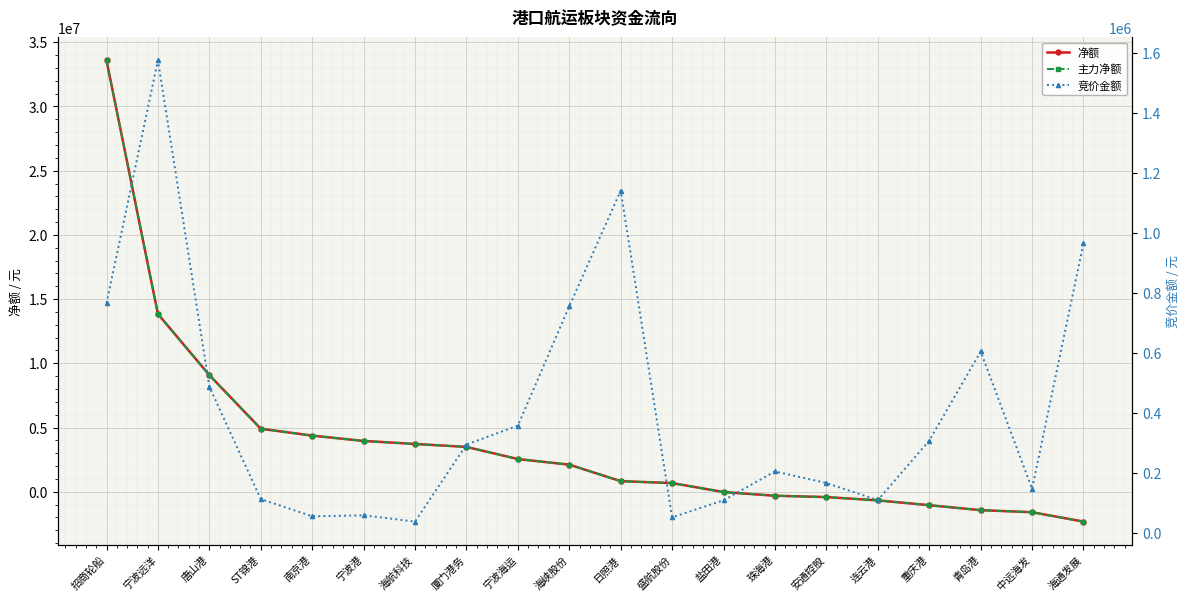

At which category is the sum across all series the highest?

招商轮船